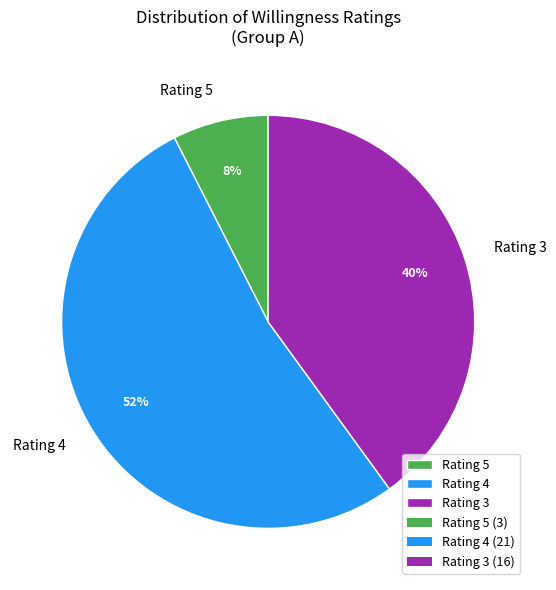

Is it true that Rating 3 is 40% of the pie?

True